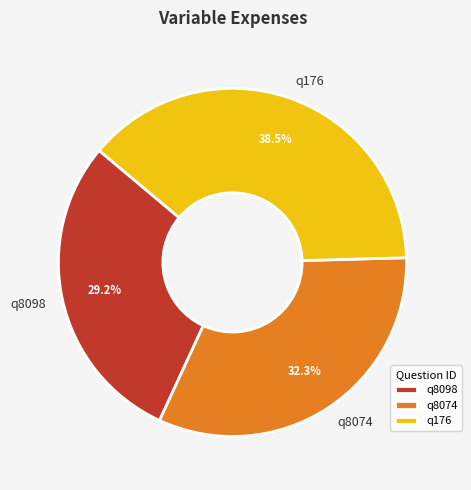

Is it true that q8098 is 40% of the pie?

False